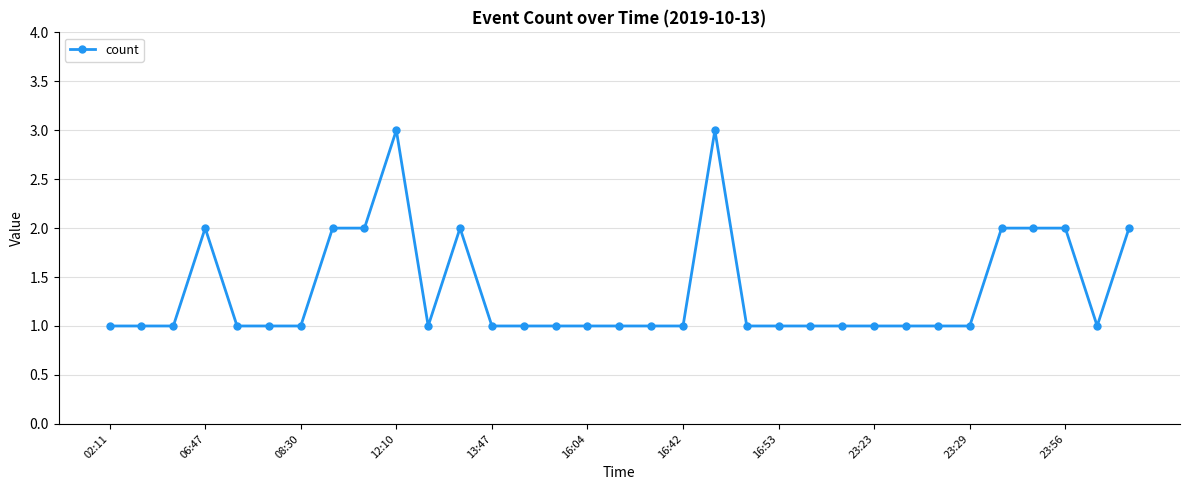

True or false: the data has more than 1 interior local peaks.

True